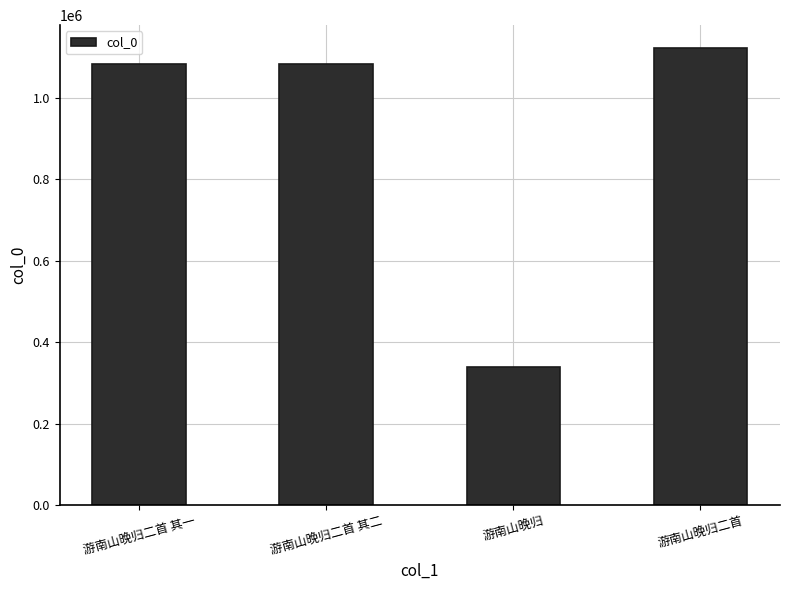

At which category does the chart reach its minimum across all series?

游南山晚归